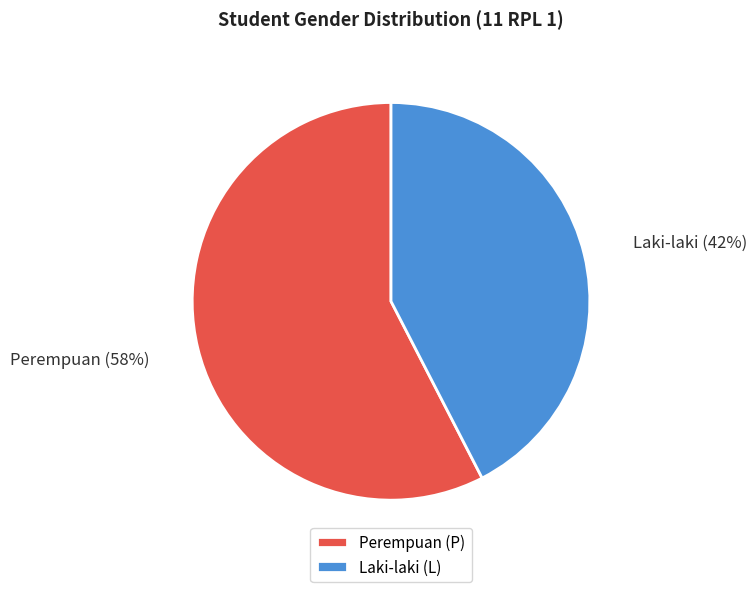

Is it true that Perempuan (P) is 72% of the pie?

False